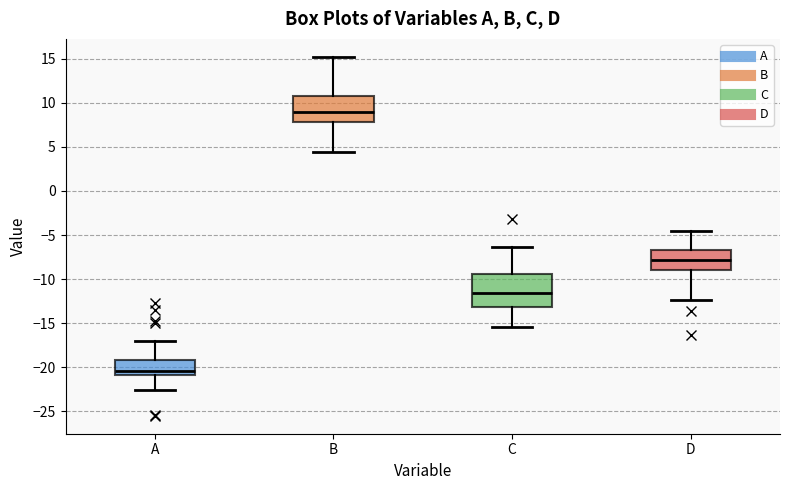

Which box is the tallest, from its lower edge to its upper edge?

C